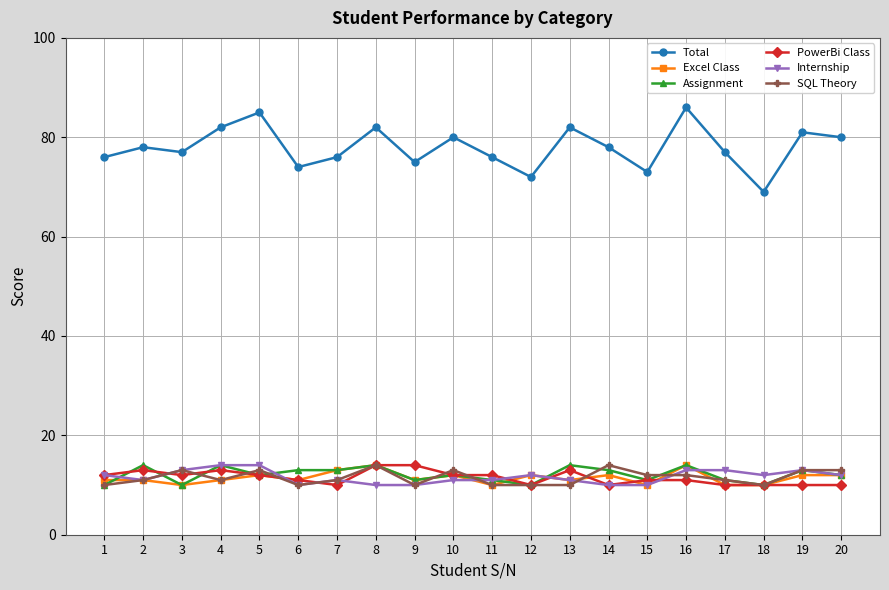

What is the spread (max minus min) of values at 18?

59